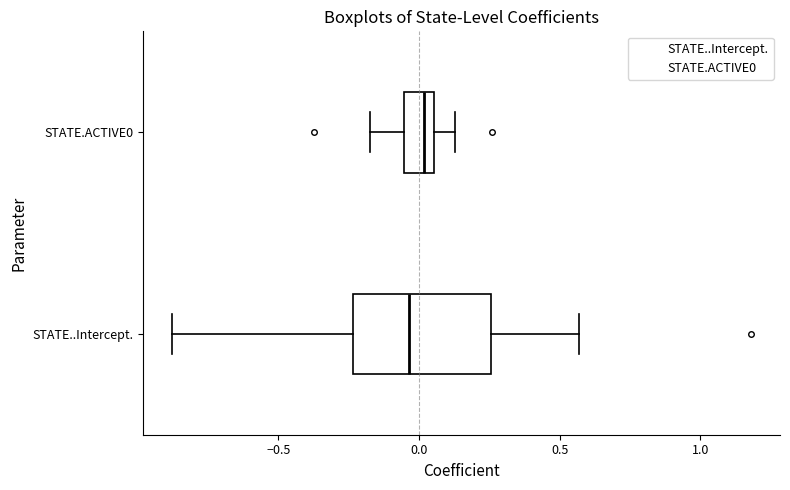

Where does the left whisker of the box for STATE..Intercept. end on the x-axis? The values are not printed on the chart, so give them approximately, as read against the axis.

-0.90